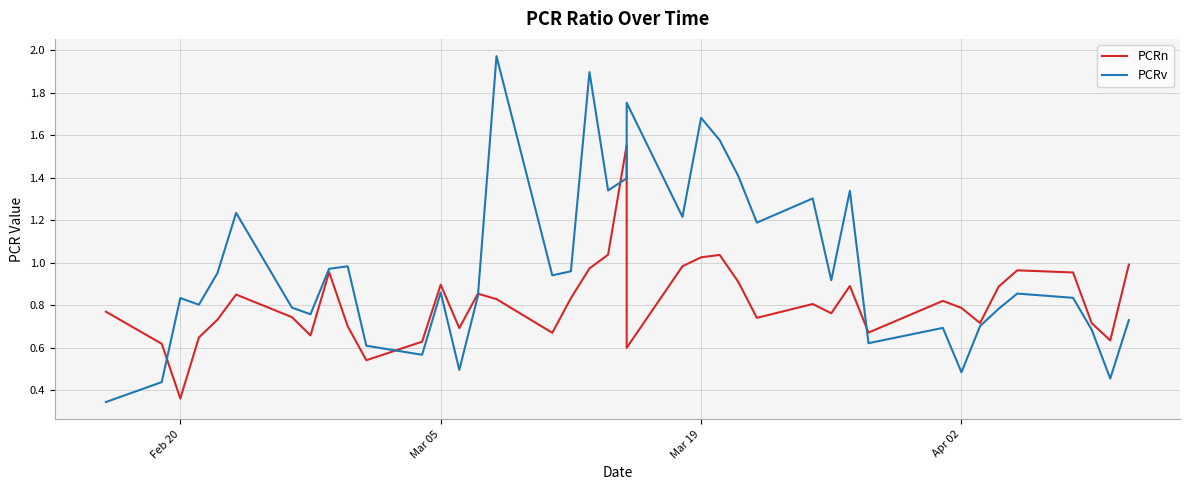

After their last crossing, which series has the higher values: PCRv or PCRn?

PCRn